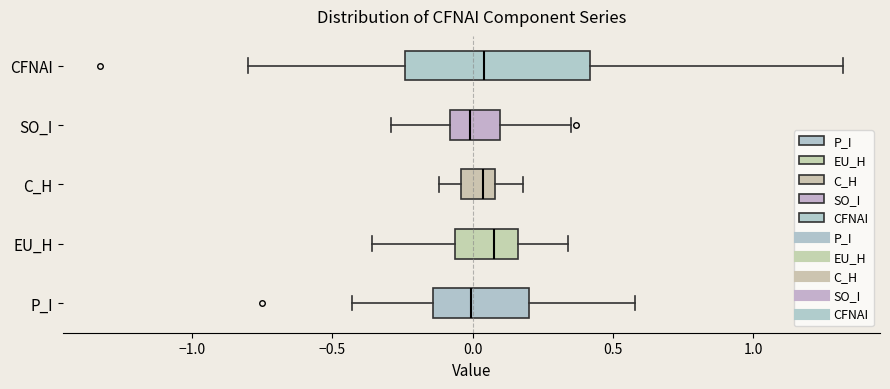

Reading bottom to top, transcribe this box plot: for each box, give where its median line is, the range the box spans, and where its two whiskers end, as read against the x-axis. The values are not printed on the chart, so give them approximately, as read against the axis.

P_I: median 0.00, box -0.15 to 0.20, whiskers -0.45 to 0.60
EU_H: median 0.10, box -0.05 to 0.15, whiskers -0.35 to 0.35
C_H: median 0.05, box -0.05 to 0.10, whiskers -0.10 to 0.20
SO_I: median 0.00, box -0.10 to 0.10, whiskers -0.30 to 0.35
CFNAI: median 0.05, box -0.25 to 0.40, whiskers -0.80 to 1.30